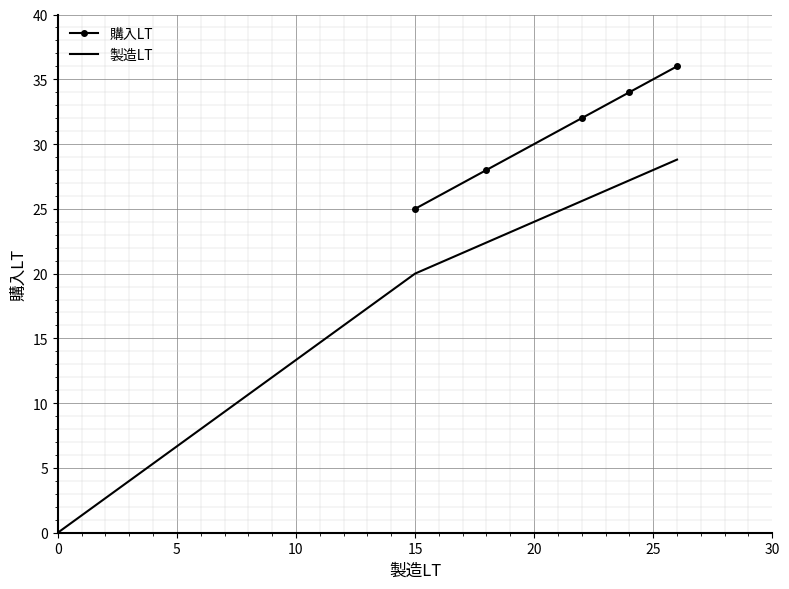

What is the value of the 4th point from the left?

34